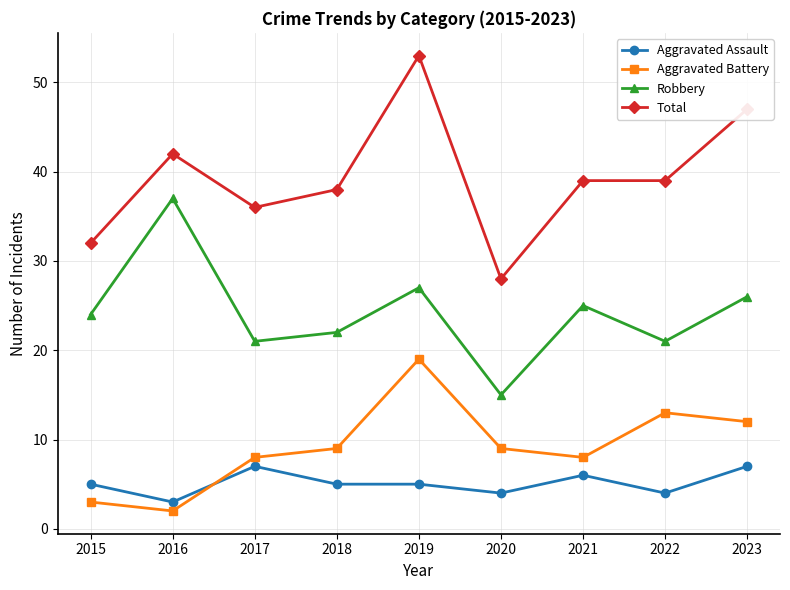

True or false: Aggravated Battery has a value of 9 at 2020.

True